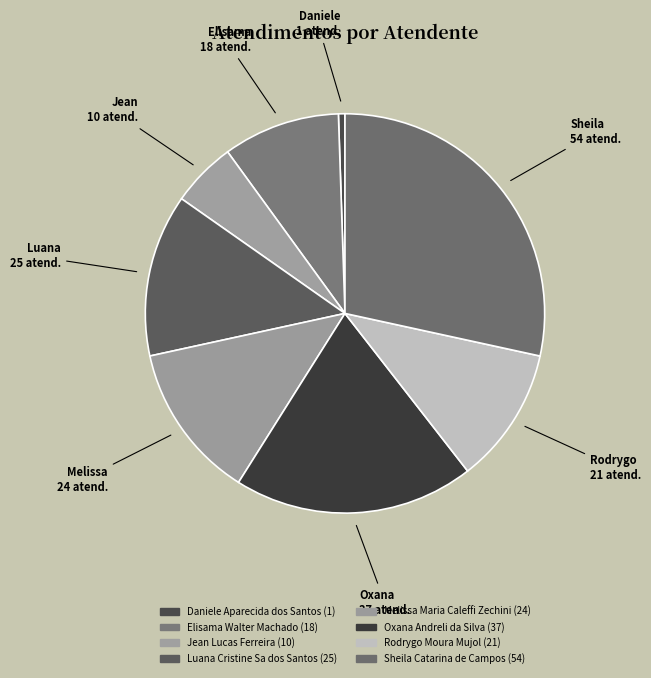

Is Daniele Aparecida dos Santos the majority of the pie?

No